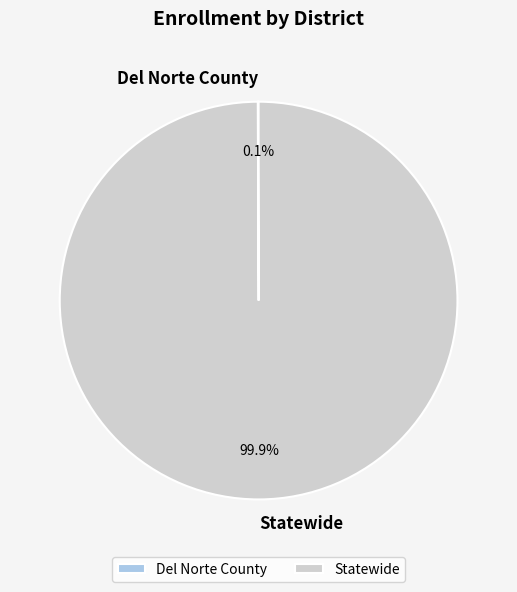

Which slice is the largest?

Statewide